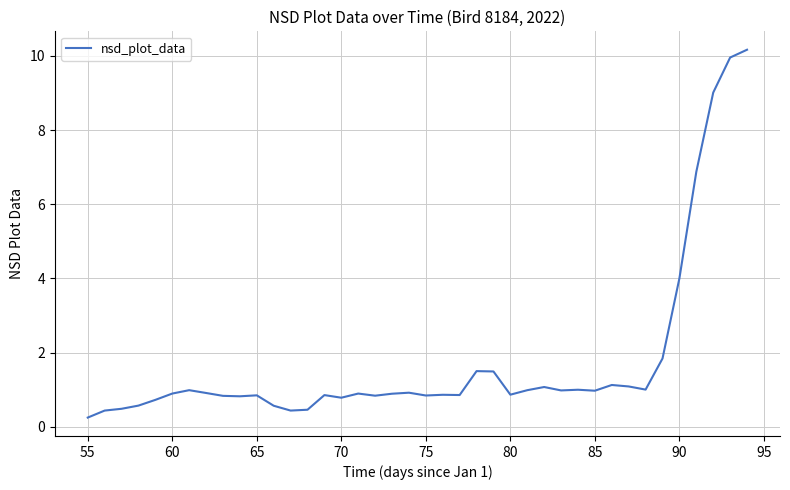

What is the difference between the maximum and minimum values?

9.9